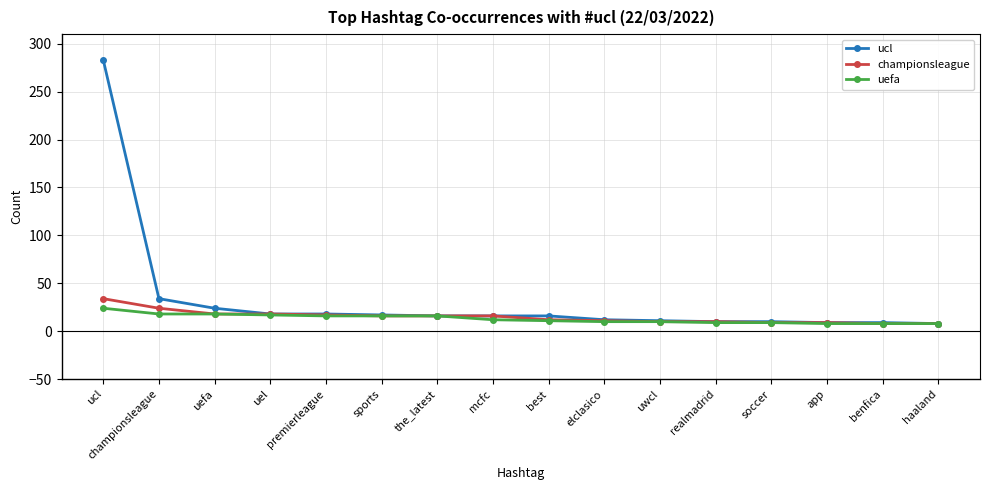

What is the average value of the uefa series?

13